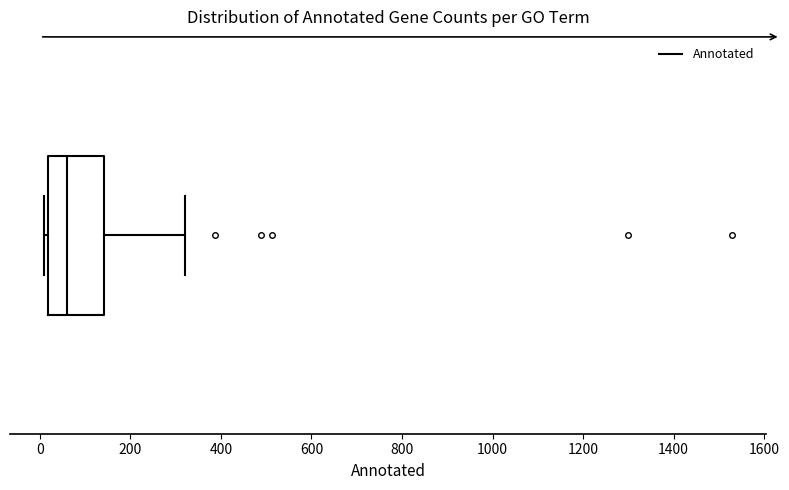

Transcribe this box plot: give where the median line is, the range the box spans, and where the two whiskers end, as read against the x-axis. The values are not printed on the chart, so give them approximately, as read against the axis.

median 60, box 20 to 140, whiskers 20 (just left of the box's left edge) to 320